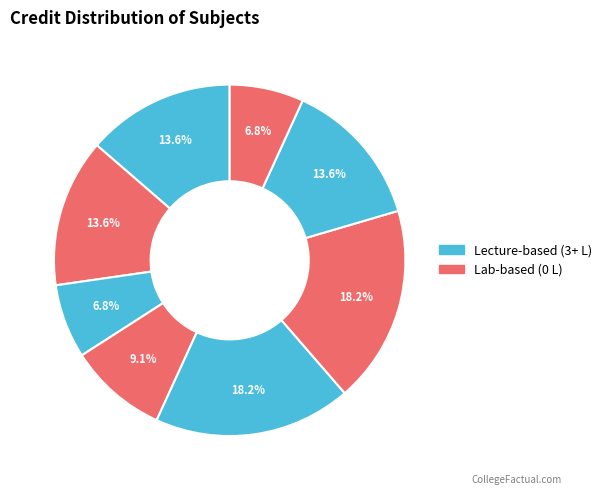

To the nearest percent, what is the average slice percentage?

12%